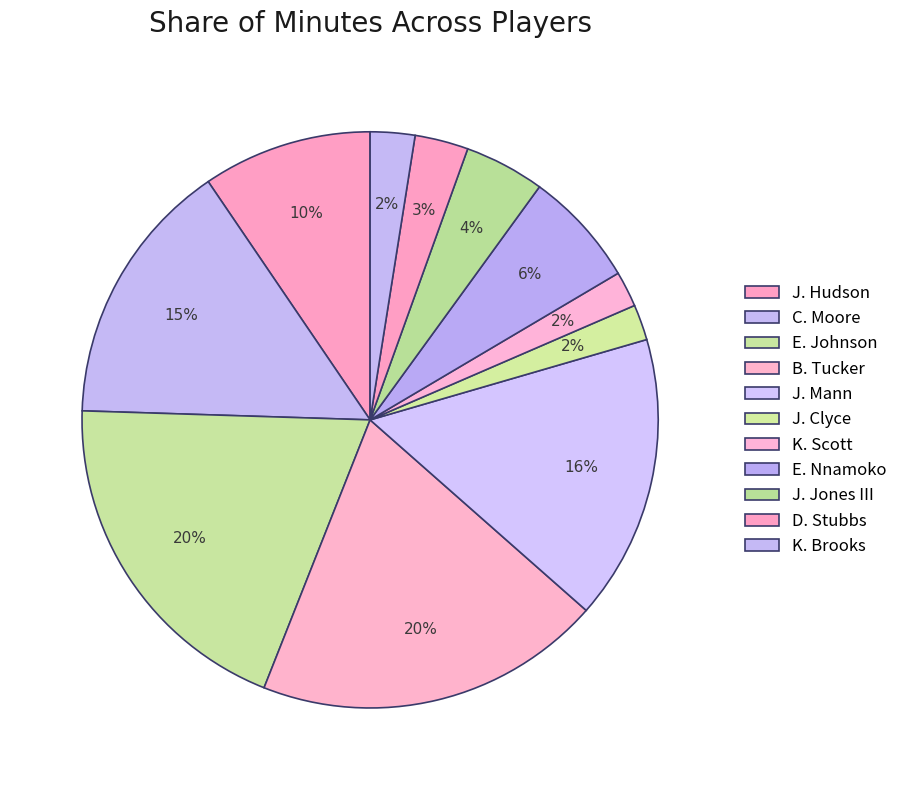

Which category has the smallest portion of the pie?

J. Clyce